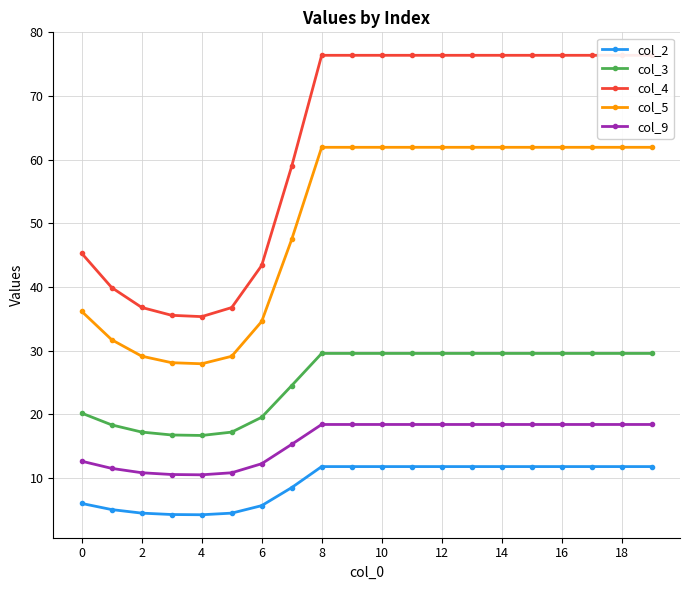

What are all the series names shown in the legend?

col_2, col_3, col_4, col_5, col_9